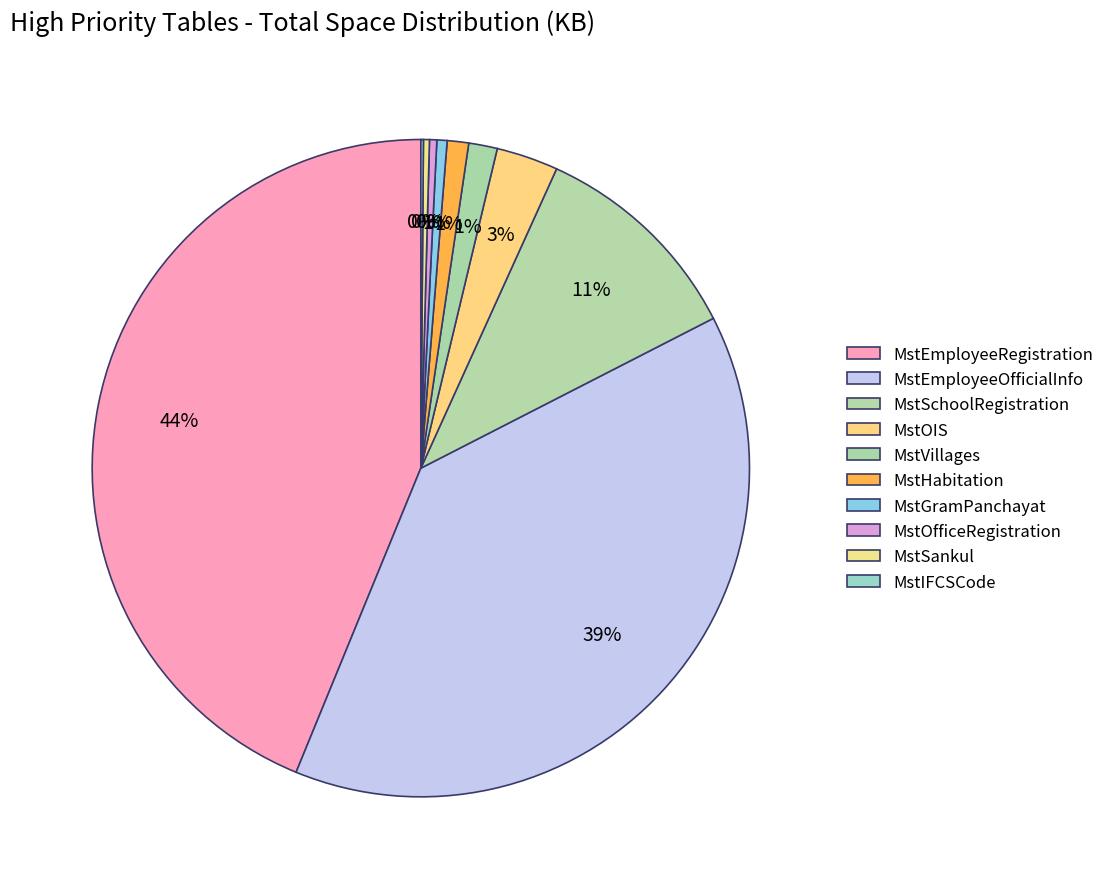

What is the change in value from MstSchoolRegistration to MstHabitation?

-59320